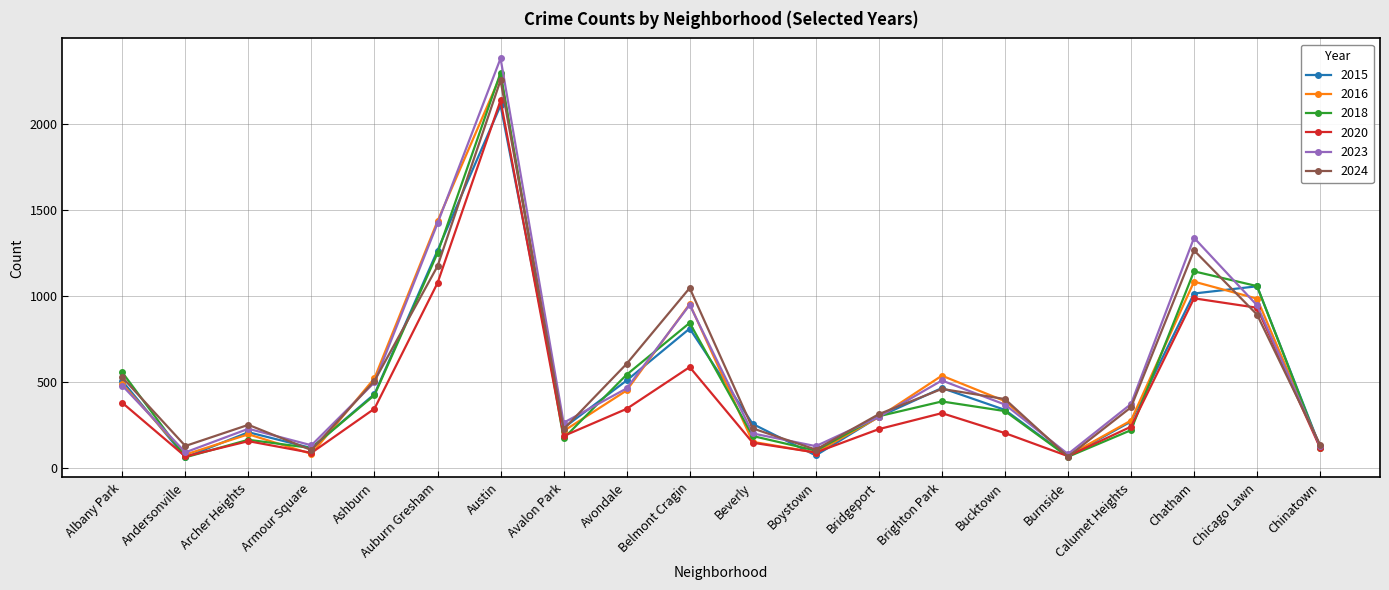

At which category is the sum across all series the highest?

Austin